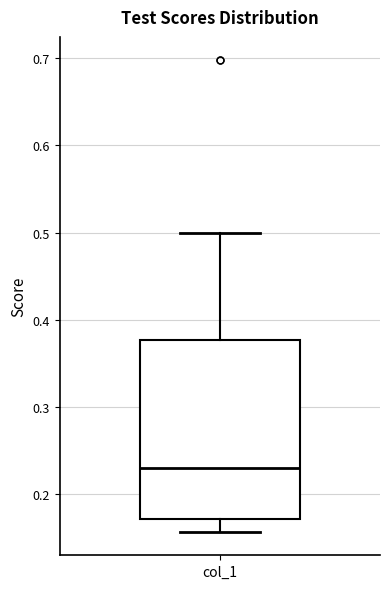

Read this box plot against the y-axis: the position of the median line, the range covered by the box, and the ends of both whiskers. The values are not printed on the chart, so give them approximately, as read against the axis.

median 0.23, box 0.17 to 0.38, whiskers 0.16 to 0.50